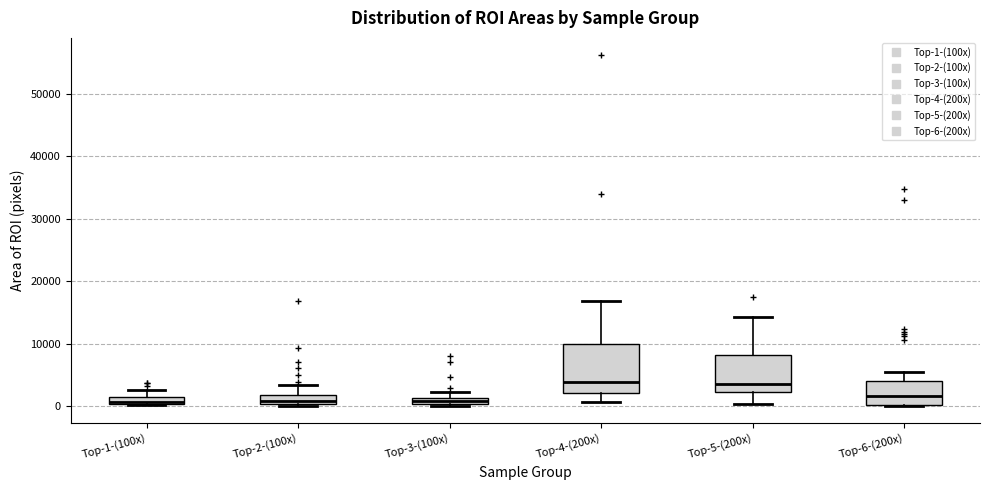

Where is the upper edge of the box for Top-4-(200x) on the y-axis? The values are not printed on the chart, so give them approximately, as read against the axis.

10000